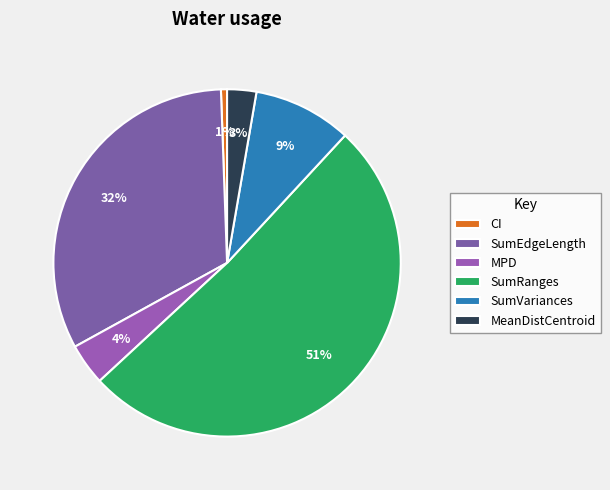

The SumEdgeLength slice represents 32% of the pie. True or false?

True